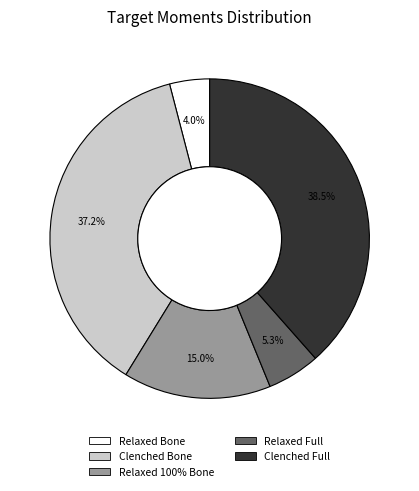

Approximately how many times larger is the value at Clenched Bone compared to Relaxed Full?

7.0